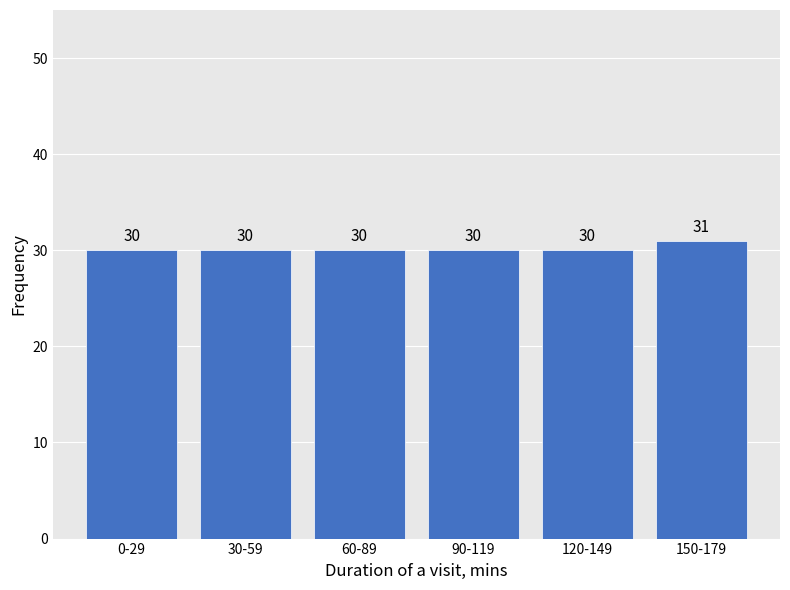

Reading left to right, list all the values displayed in this chart.

0-29=30	30-59=30	60-89=30	90-119=30	120-149=30	150-179=31